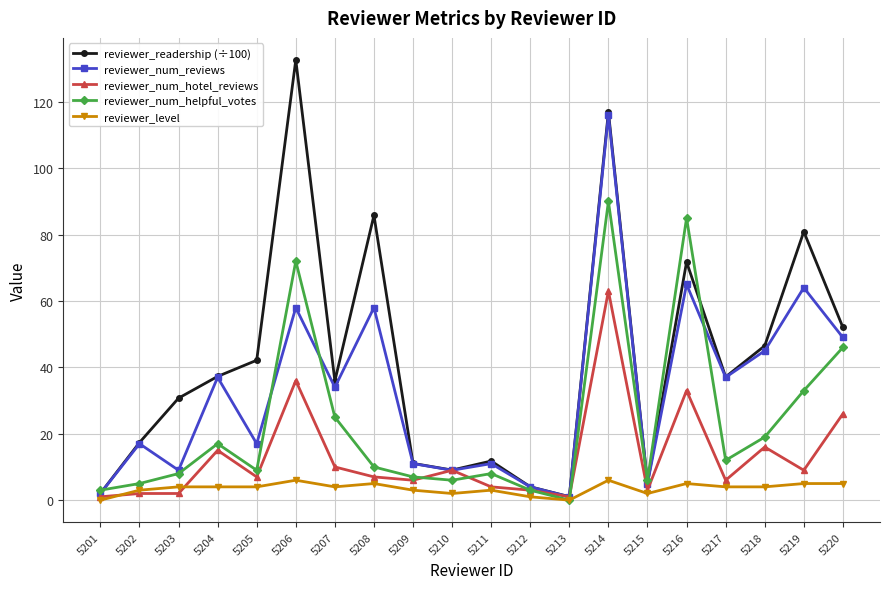

List the series in order of their overall mean, lowest first.

reviewer_level, reviewer_num_hotel_reviews, reviewer_num_helpful_votes, reviewer_num_reviews, reviewer_readership (÷100)